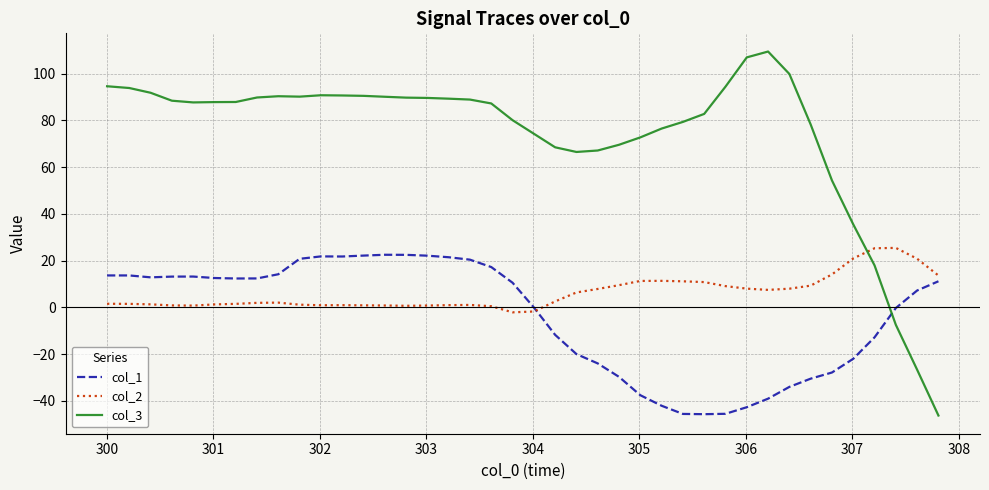

What are all the series names shown in the legend?

col_1, col_2, col_3